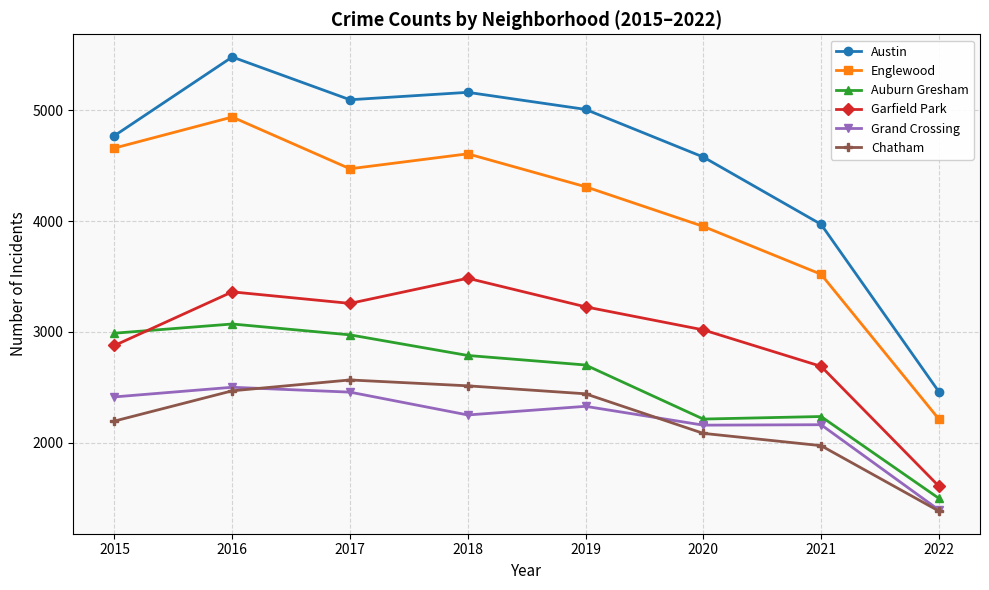

What is the sum of all Austin values?

36527